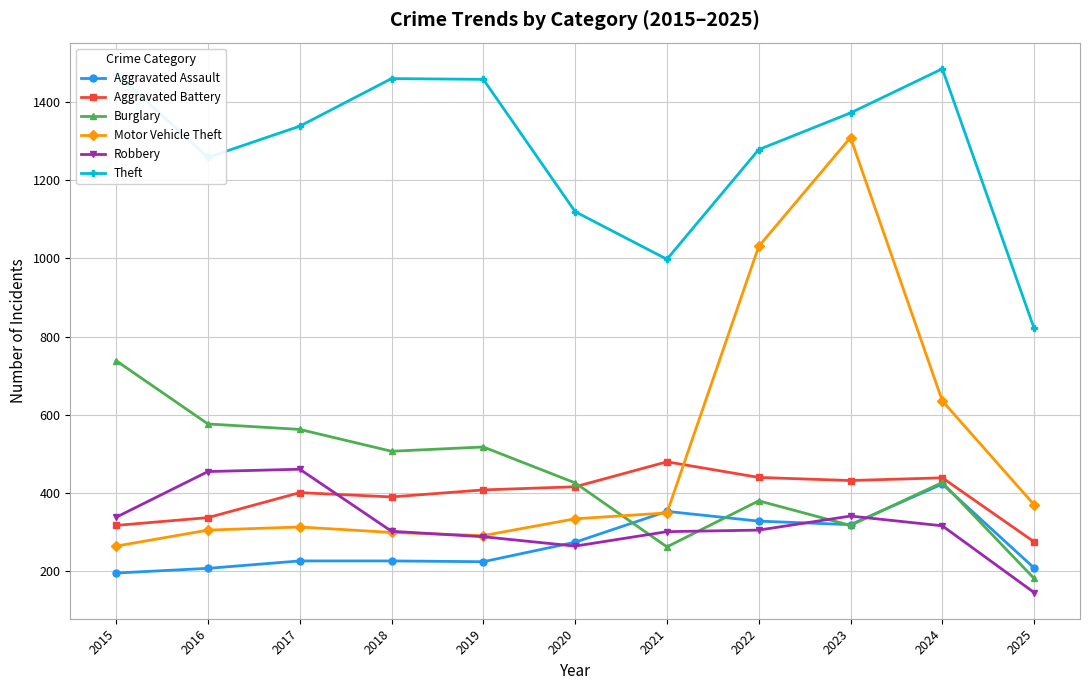

What are all the series names shown in the legend?

Aggravated Assault, Aggravated Battery, Burglary, Motor Vehicle Theft, Robbery, Theft